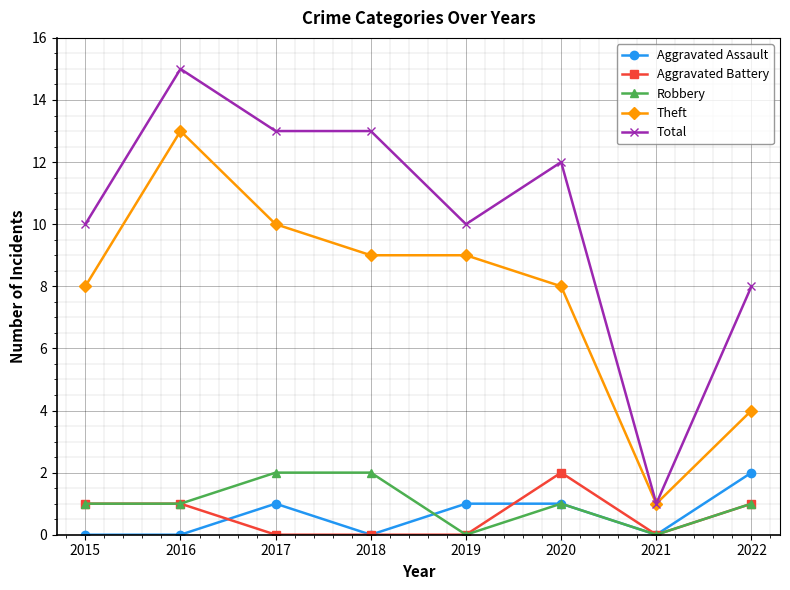

True or false: Robbery has more than 0 interior local peaks.

True